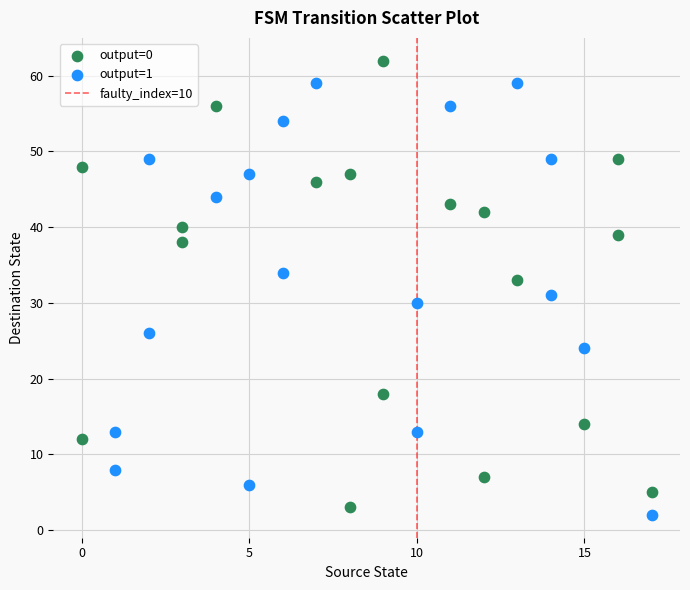

Which series reaches the maximum Y coordinate?

output=0